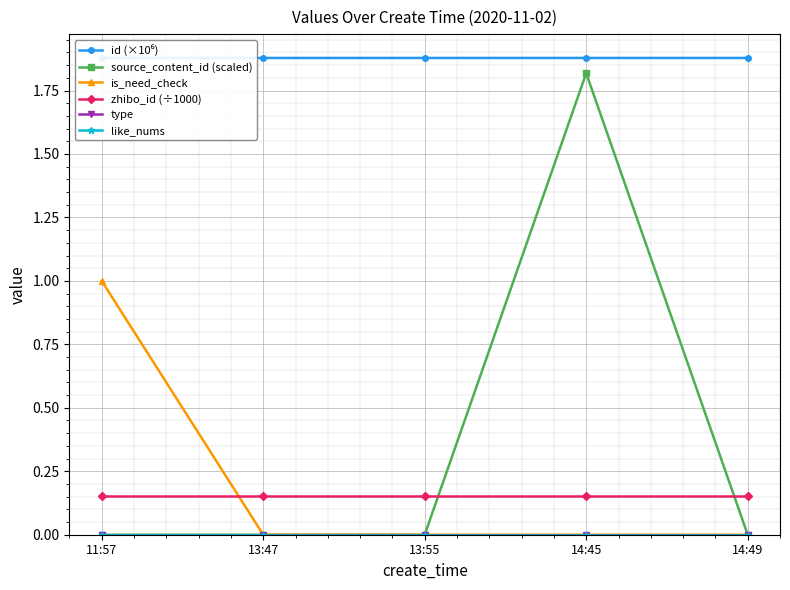

What is the maximum value shown in the chart?

1.9